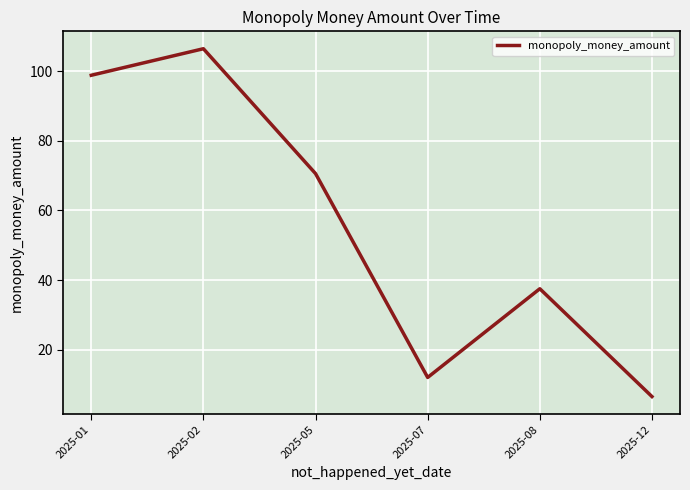

How many categories are shown in the chart?

6